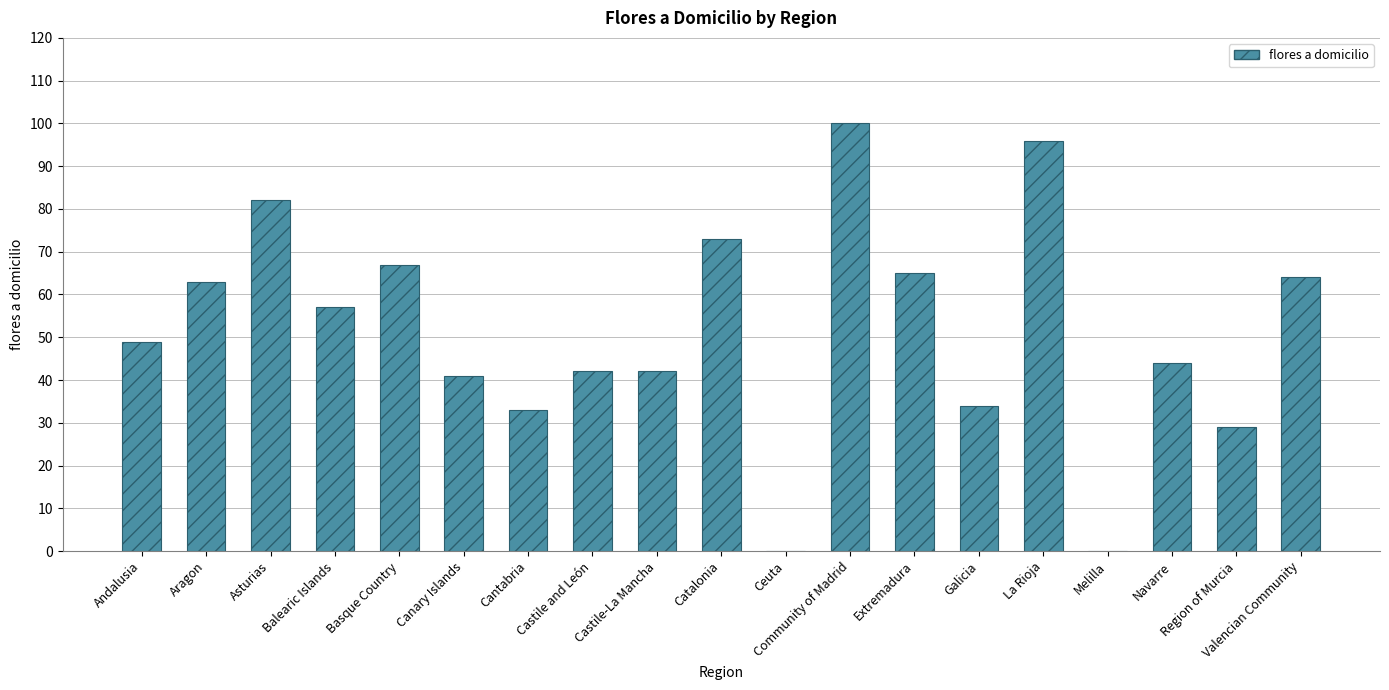

Which label corresponds to the largest value in the chart?

Community of Madrid